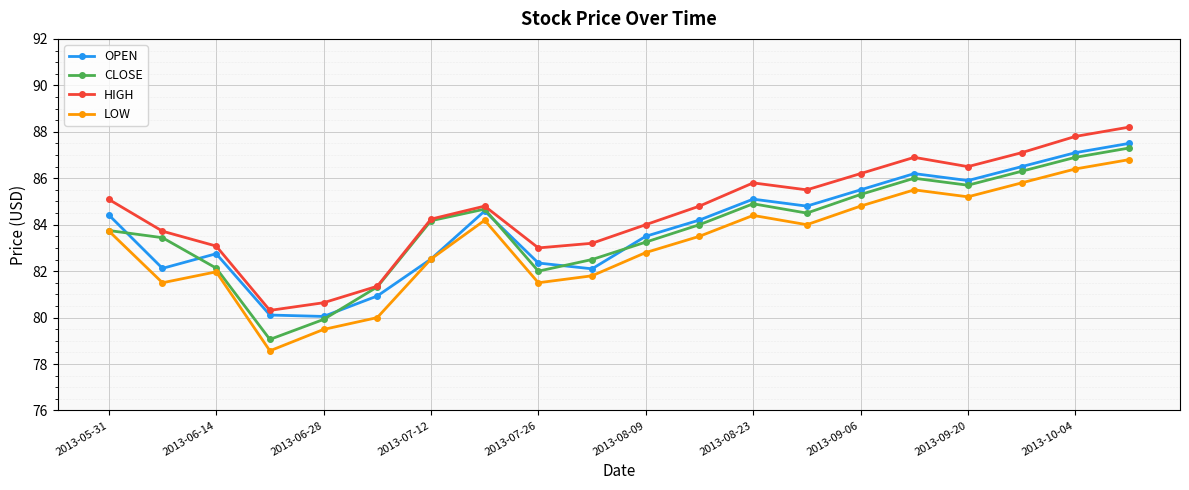

Which series has the widest spread of values?

CLOSE